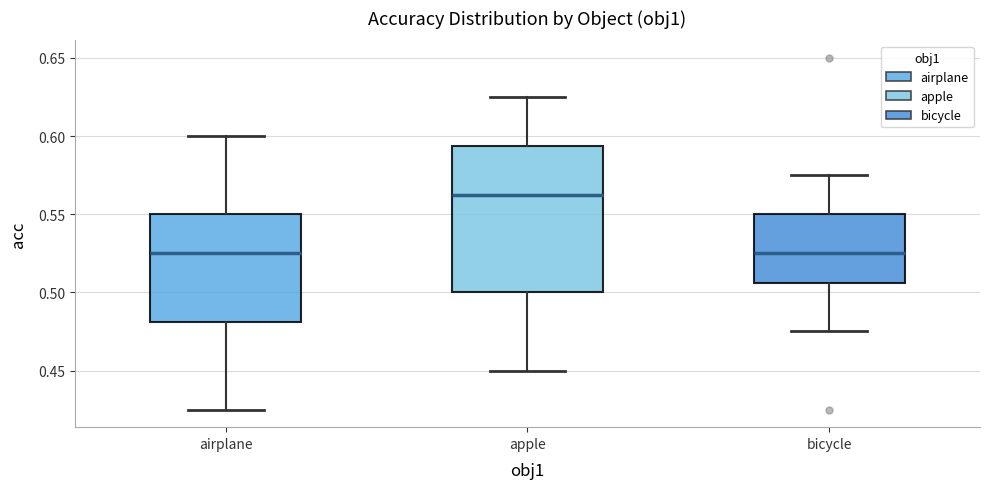

Which box is the tallest, from its lower edge to its upper edge?

apple